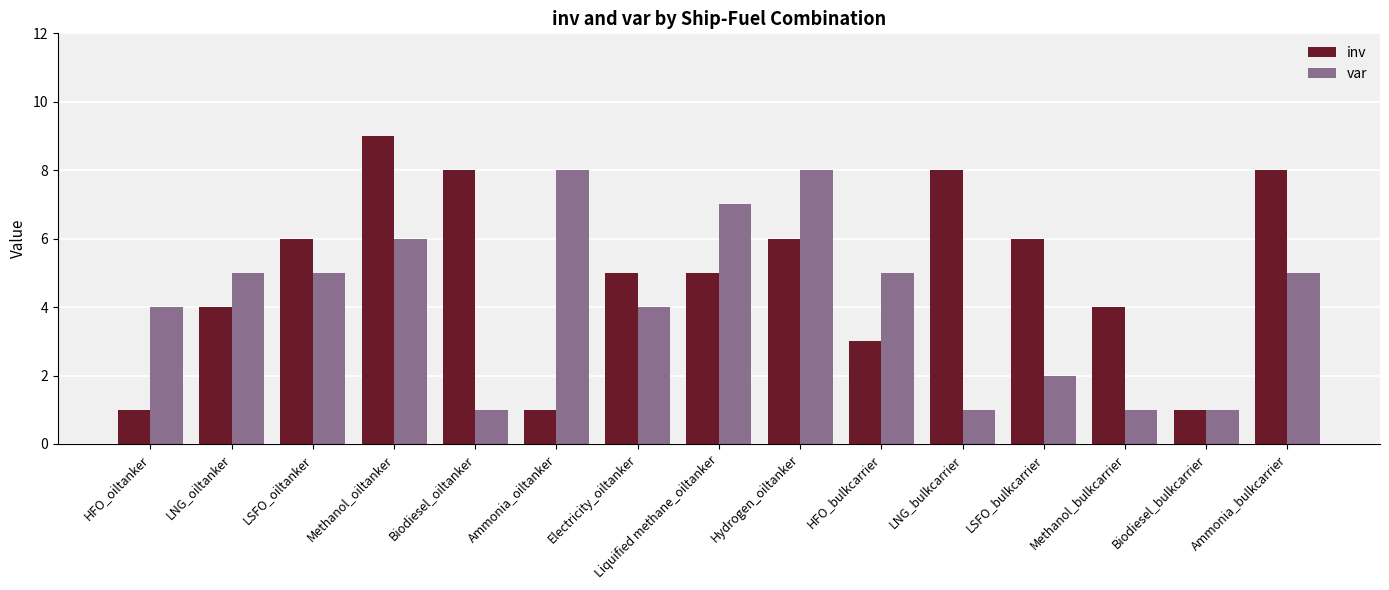

Reading left to right, transcribe all the data shown in this chart.

inv: 1	4	6	9	8	1	5	5	6	3	8	6	4	1	8
var: 4	5	5	6	1	8	4	7	8	5	1	2	1	1	5